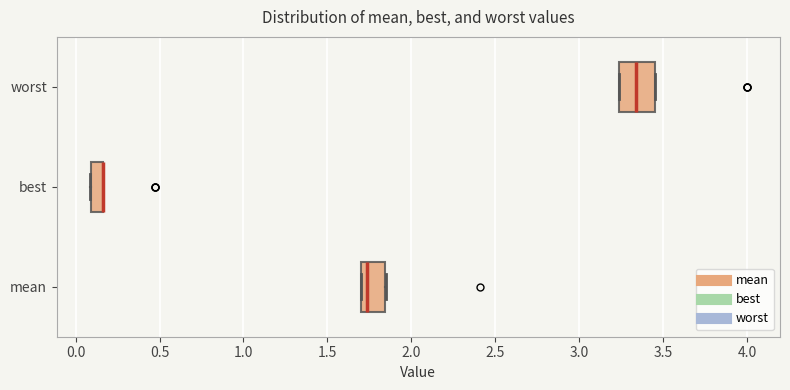

Where is the right edge of the box for best on the x-axis? The values are not printed on the chart, so give them approximately, as read against the axis.

0.15